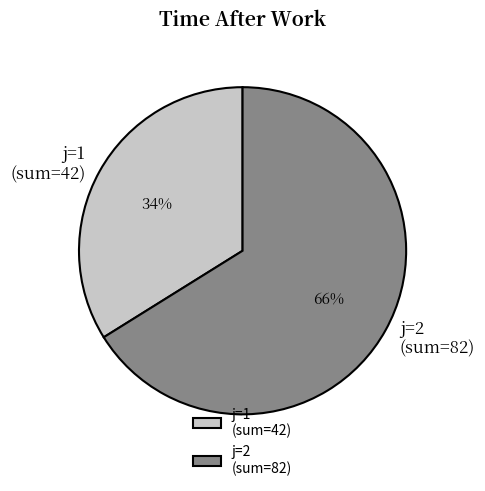

Combined, do j=1 (sum=42) and j=2 (sum=82) account for over 50%?

Yes